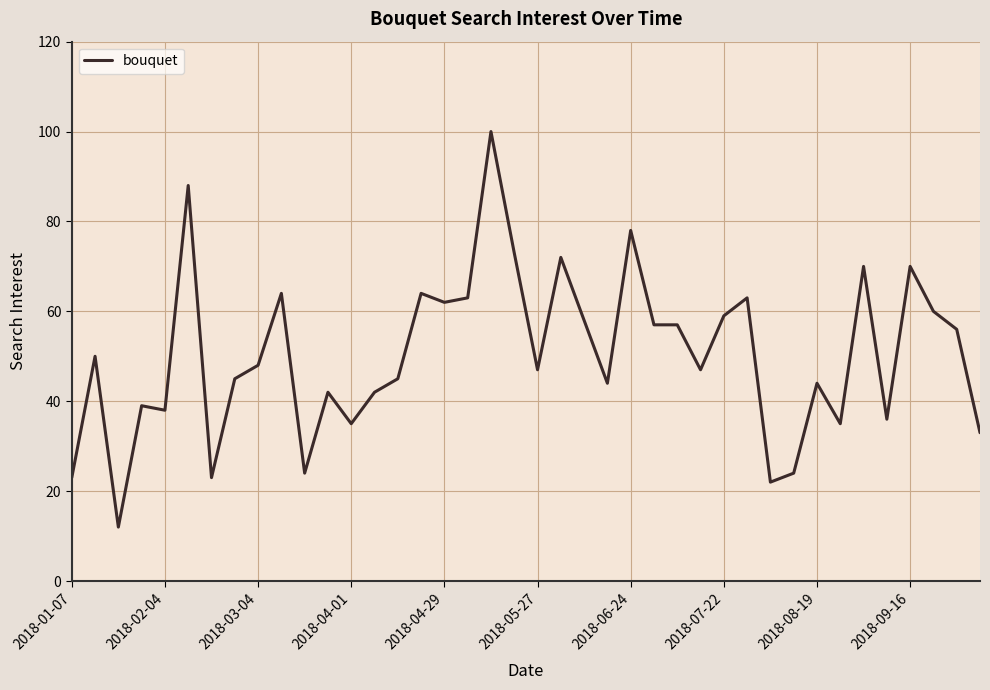

What is the greatest value displayed?

100